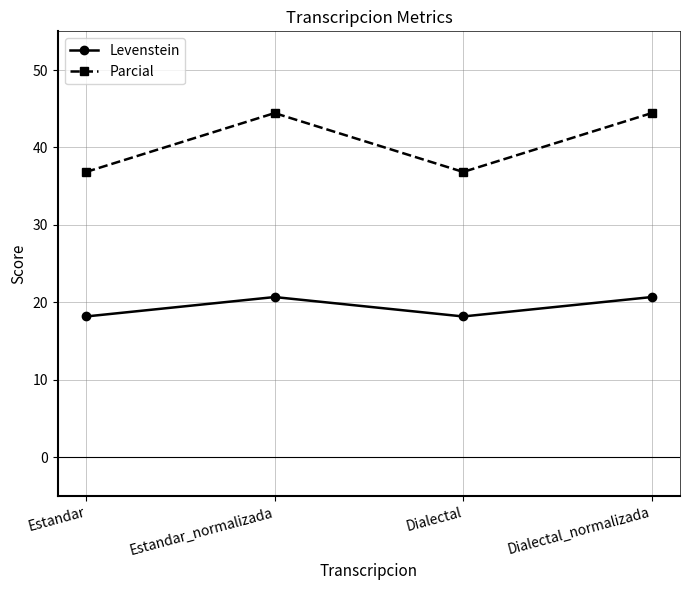

What position from the right is Dialectal?

2